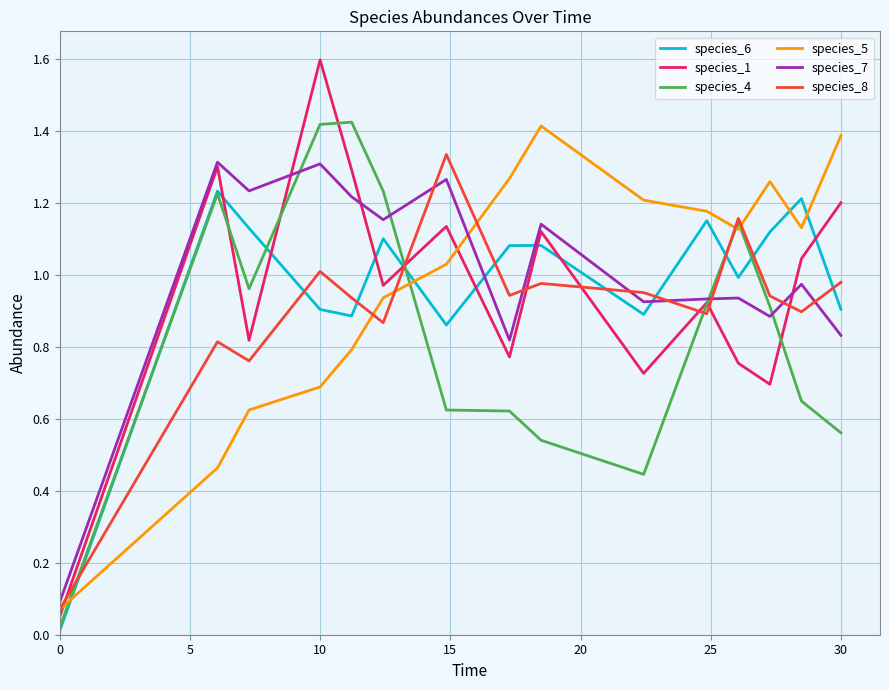

What is the greatest value displayed?

1.6